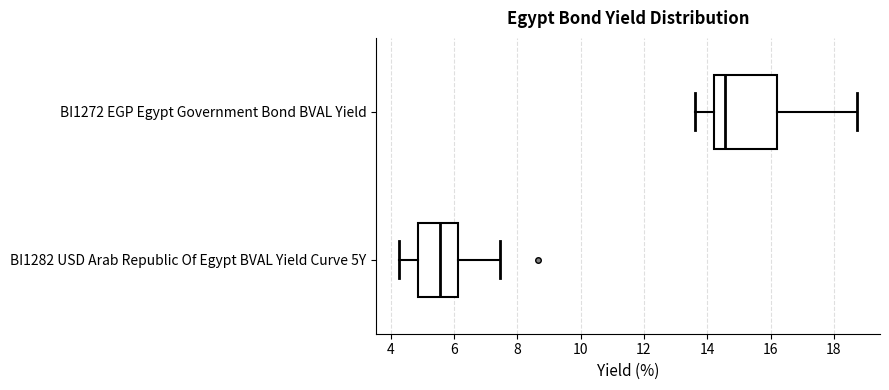

Reading bottom to top, transcribe this box plot: for each box, give where its median line is, the range the box spans, and where its two whiskers end, as read against the x-axis. The values are not printed on the chart, so give them approximately, as read against the axis.

BI1282 USD Arab Republic Of Egypt BVAL Yield Curve 5Y: median 5.6, box 4.8 to 6.2, whiskers 4.2 to 7.4
BI1272 EGP Egypt Government Bond BVAL Yield: median 14.6, box 14.2 to 16.2, whiskers 13.6 to 18.8